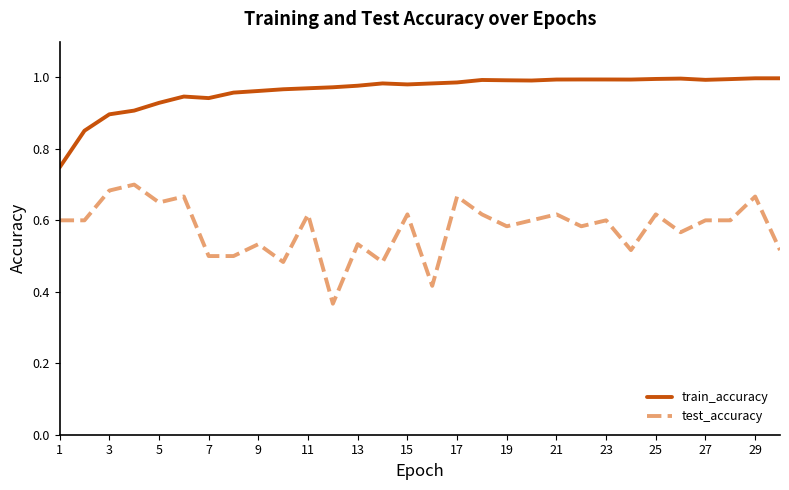

Count the number of categories in the chart.

30